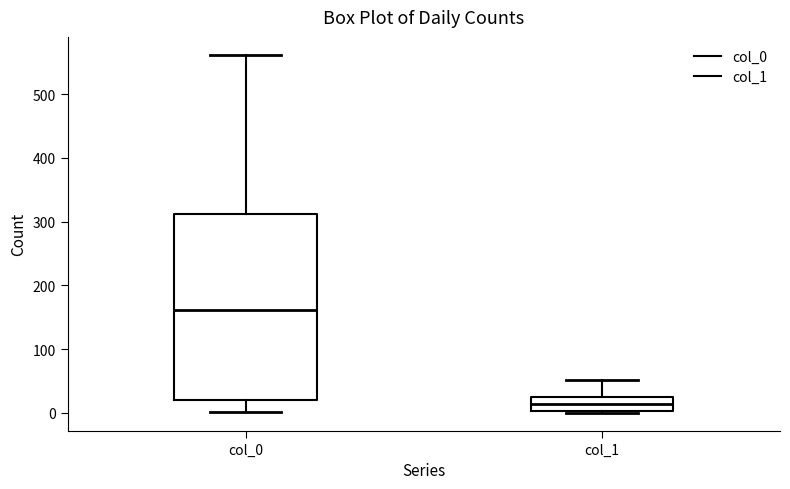

Reading left to right, transcribe this box plot: for each box, give where its median line is, the range the box spans, and where its two whiskers end, as read against the y-axis. The values are not printed on the chart, so give them approximately, as read against the axis.

col_0: median 160, box 20 to 310, whiskers 0 to 560
col_1: median 10, box 0 to 20, whiskers 0 to 50